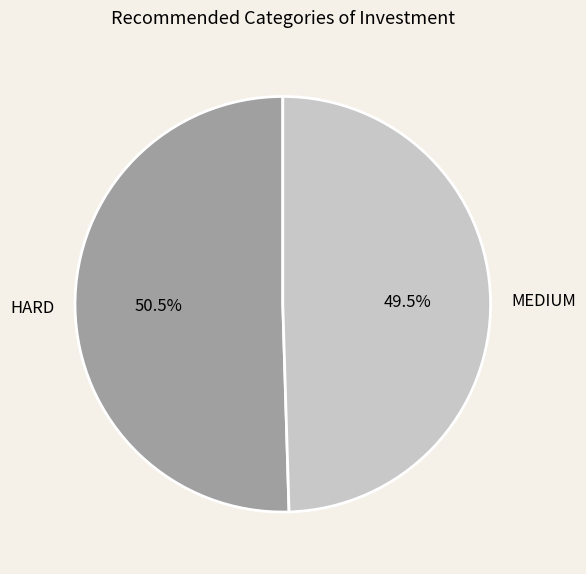

Which category has the biggest portion of the pie?

HARD